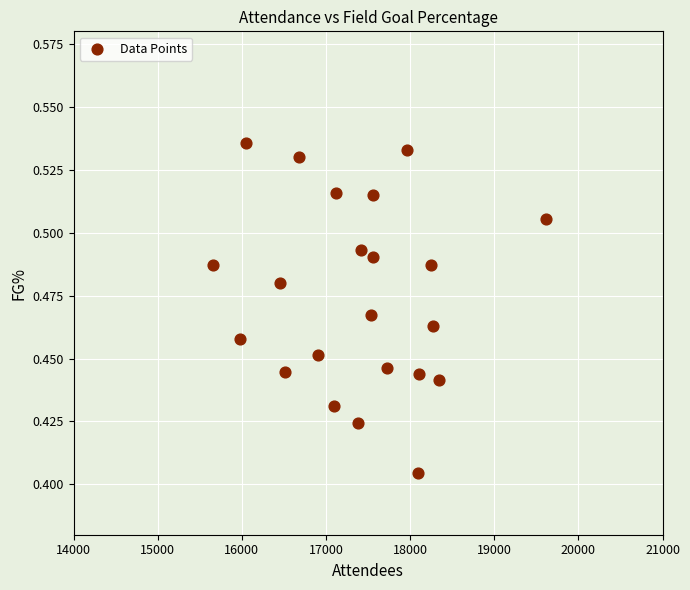

What is the range of X values (max minus min)?

3949.2